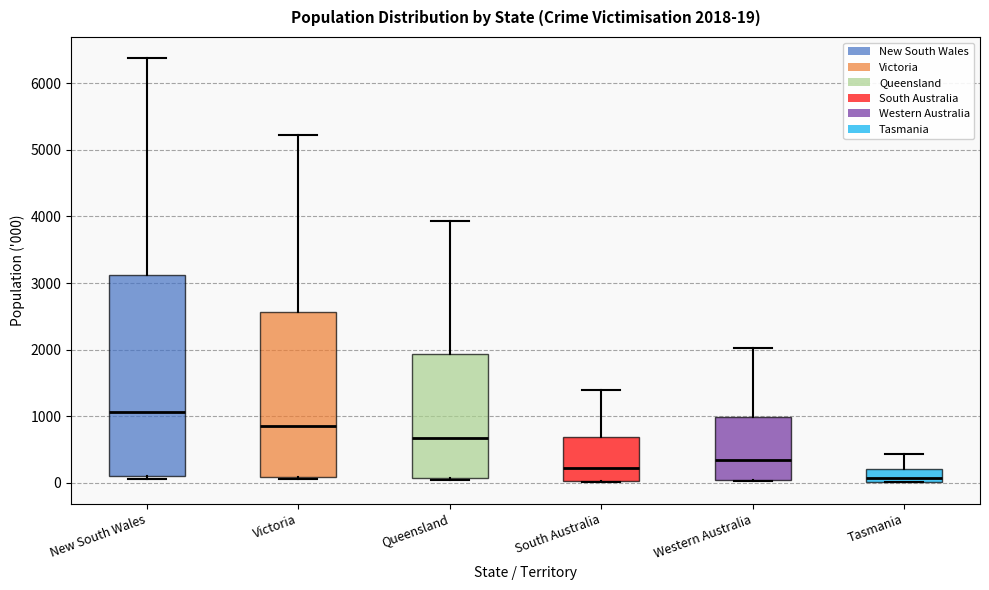

Which box is the tallest, from its lower edge to its upper edge?

New South Wales